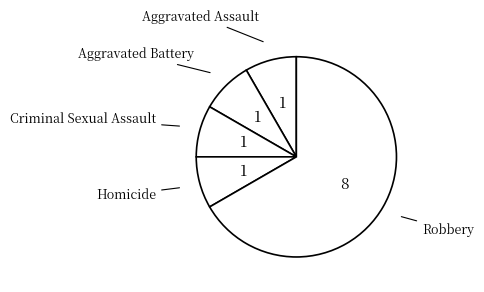

Count the number of slices in the pie.

5